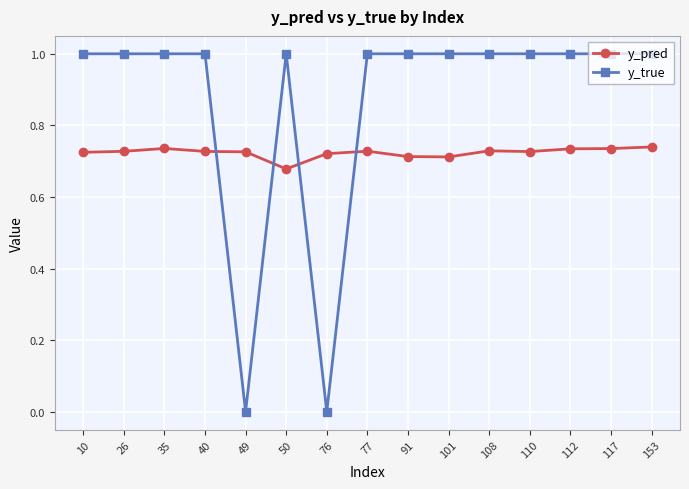

What is the sum of all y_true values?

13.0